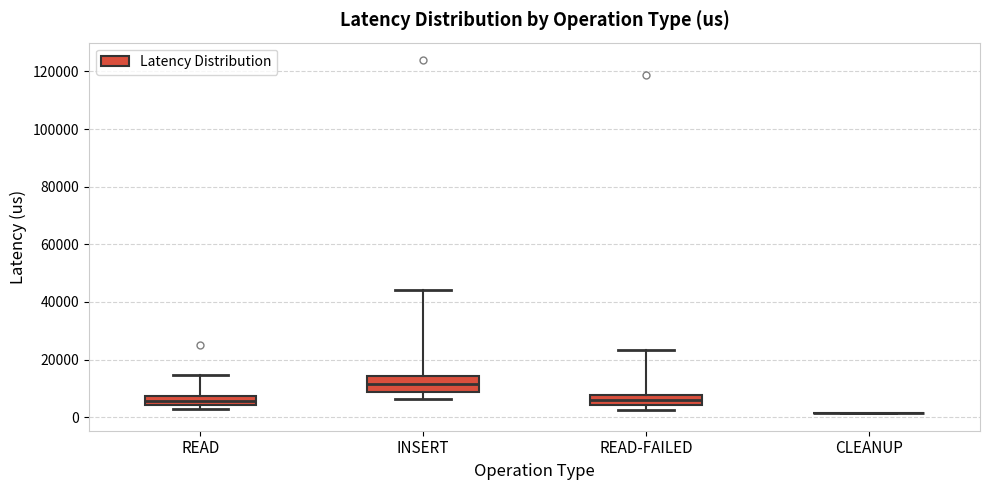

Reading left to right, read every box against the y-axis: the position of its median line, the range the box covers, and the ends of its whiskers. The values are not printed on the chart, so give them approximately, as read against the axis.

READ: median 6000, box 4000 to 8000, whiskers 4000 (just below the box's lower edge) to 14000
INSERT: median 12000, box 8000 to 14000, whiskers 6000 to 44000
READ-FAILED: median 6000, box 4000 to 8000, whiskers 2000 to 24000
CLEANUP: box collapsed to a line at 2000, whiskers 2000 to 2000